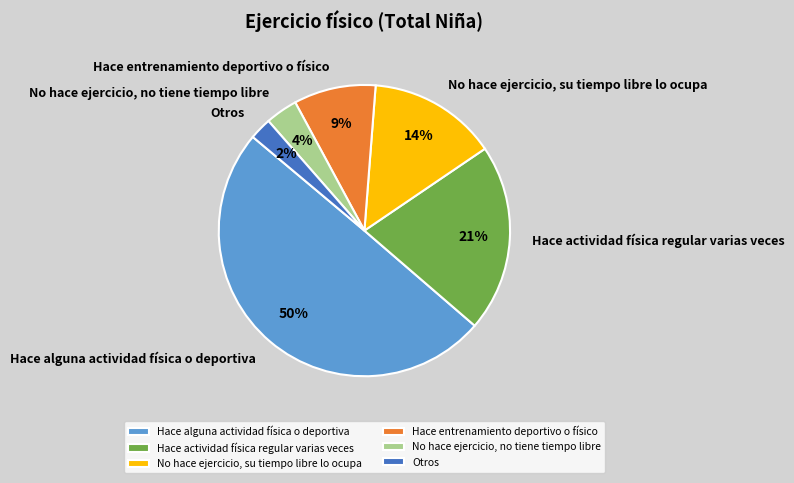

Which has a higher value, Otros or Hace entrenamiento deportivo o físico?

Hace entrenamiento deportivo o físico